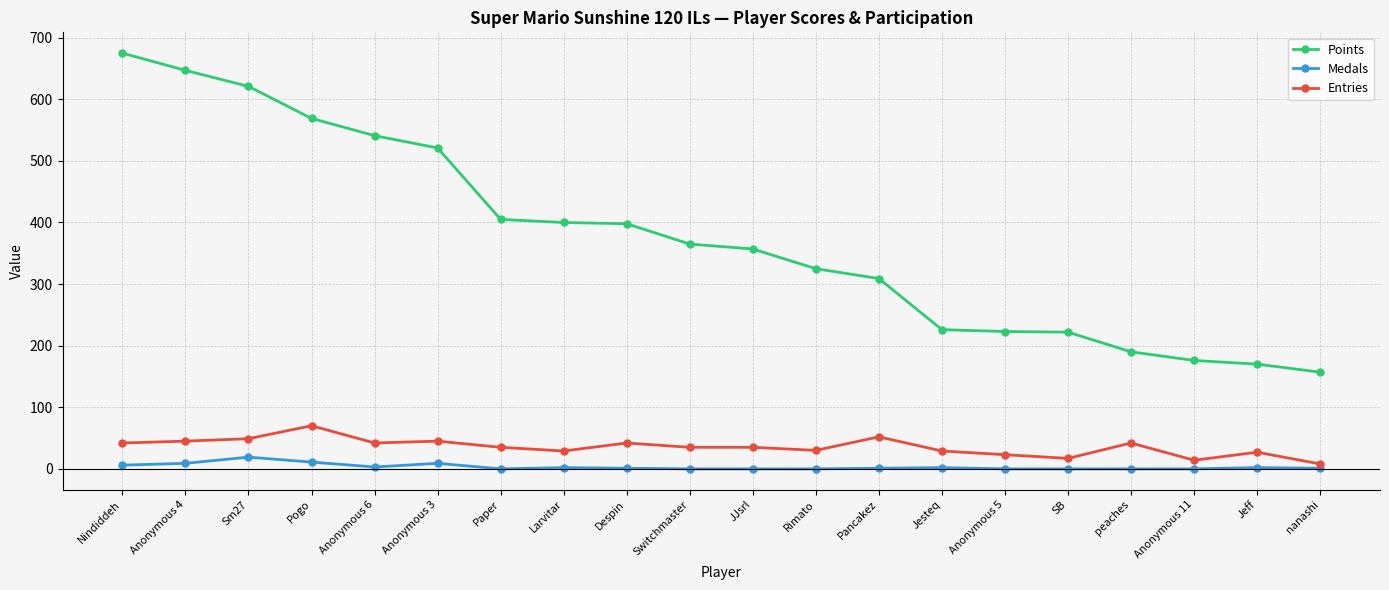

What is the approximate value of Points at peaches?

190